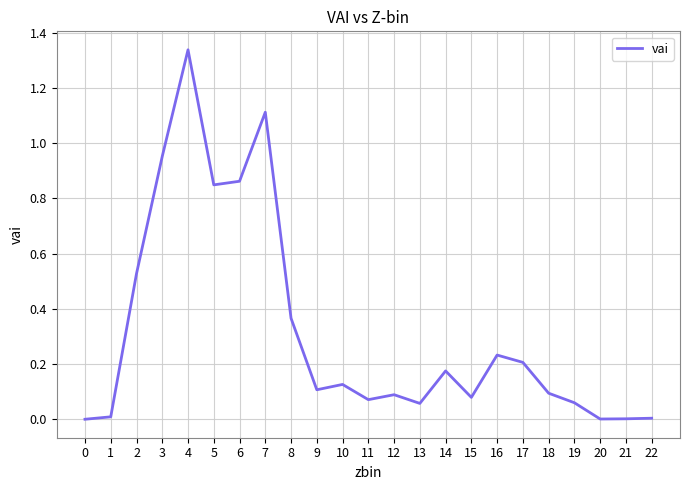

True or false: the data has more than 0 interior local peaks.

True